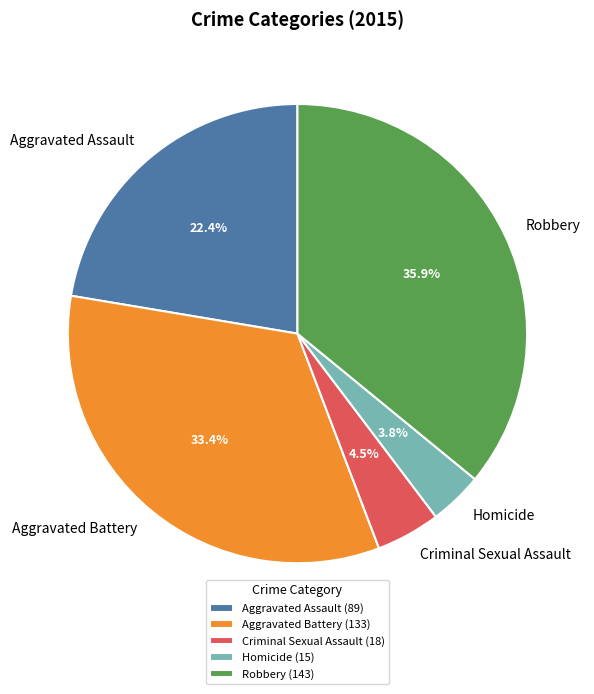

Is Aggravated Assault the majority of the pie?

No